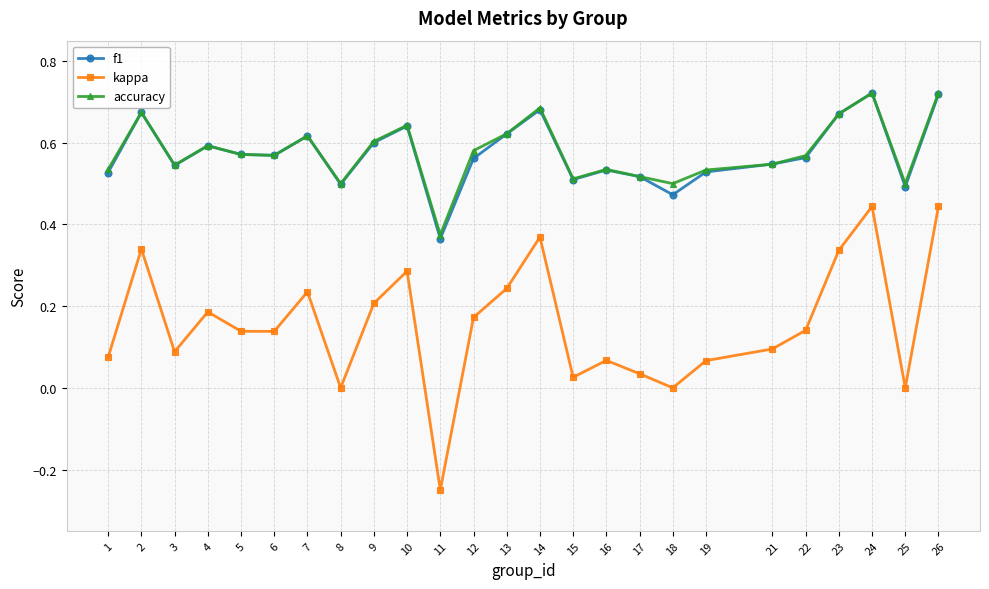

What are all the series names shown in the legend?

f1, kappa, accuracy